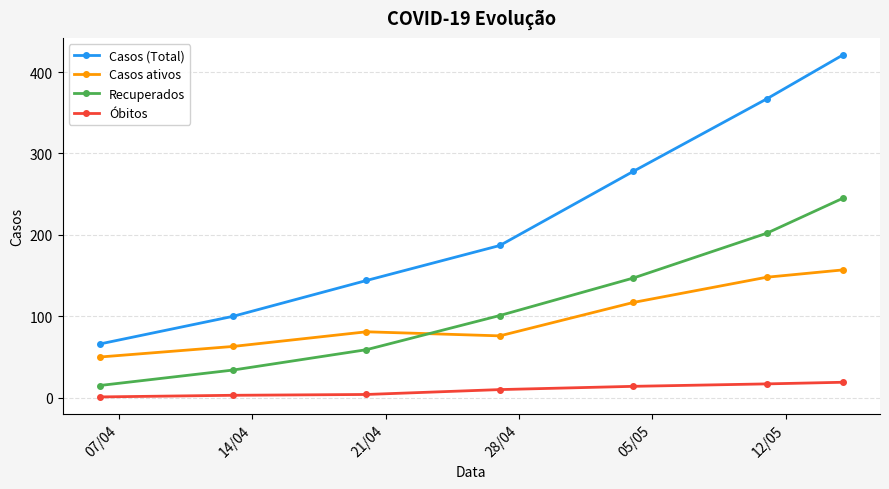

What is the maximum value for Casos ativos?

157